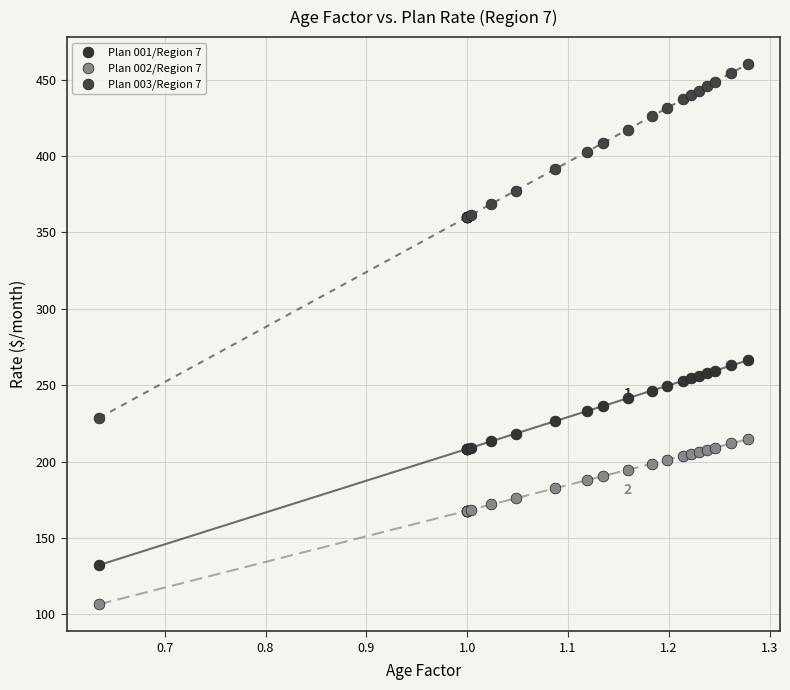

What is the X range (max minus min) for the scatter plot?

0.6